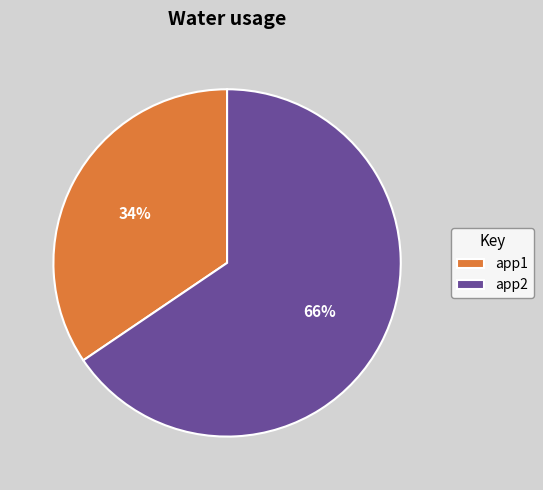

True or false: app2 accounts for 66% of the total.

True